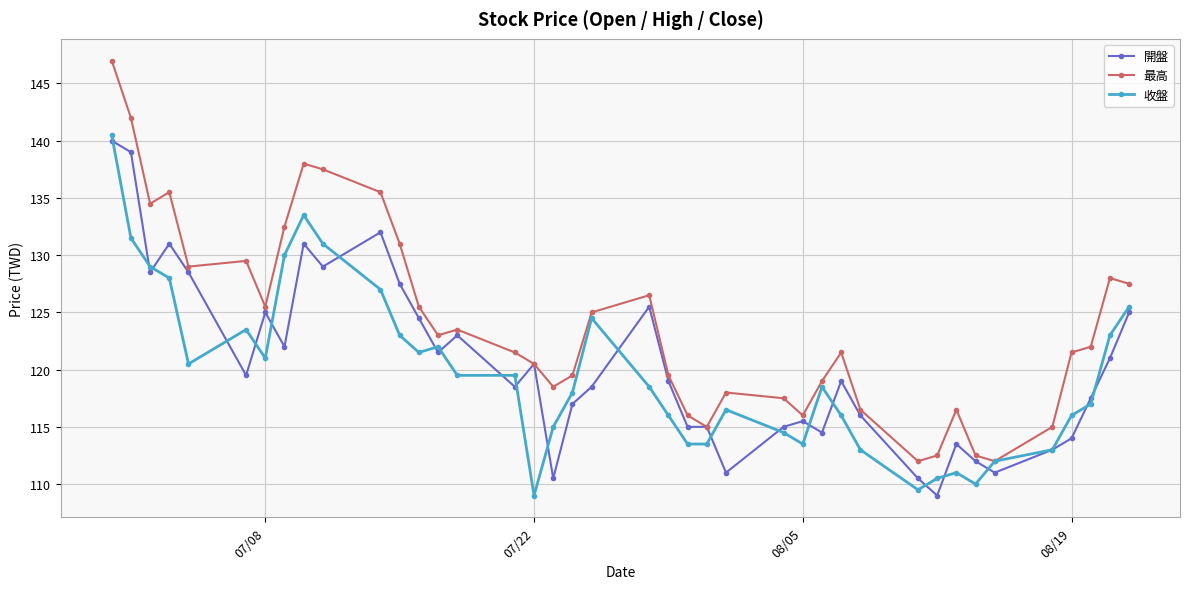

Which series has the widest spread of values?

最高